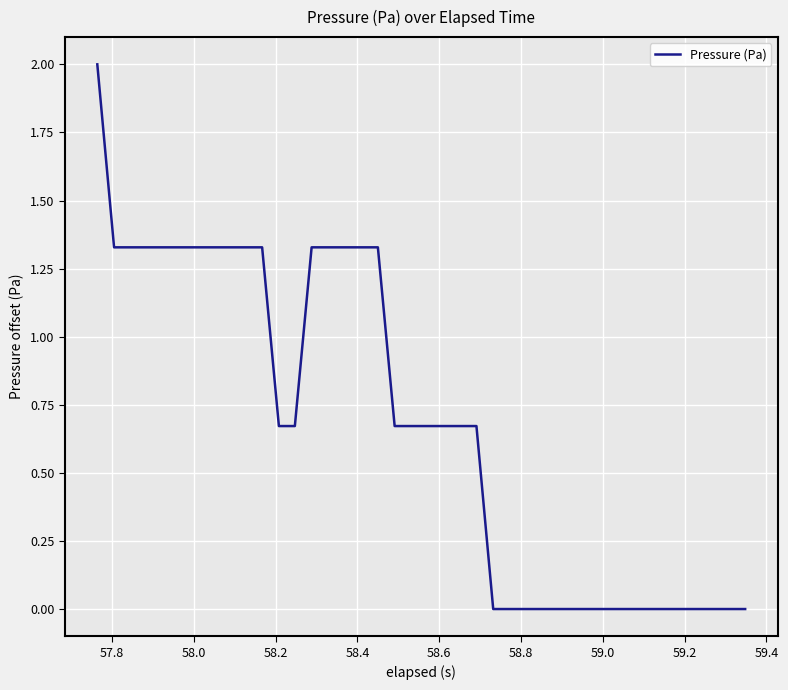

What is the maximum value shown in the chart?

2.0